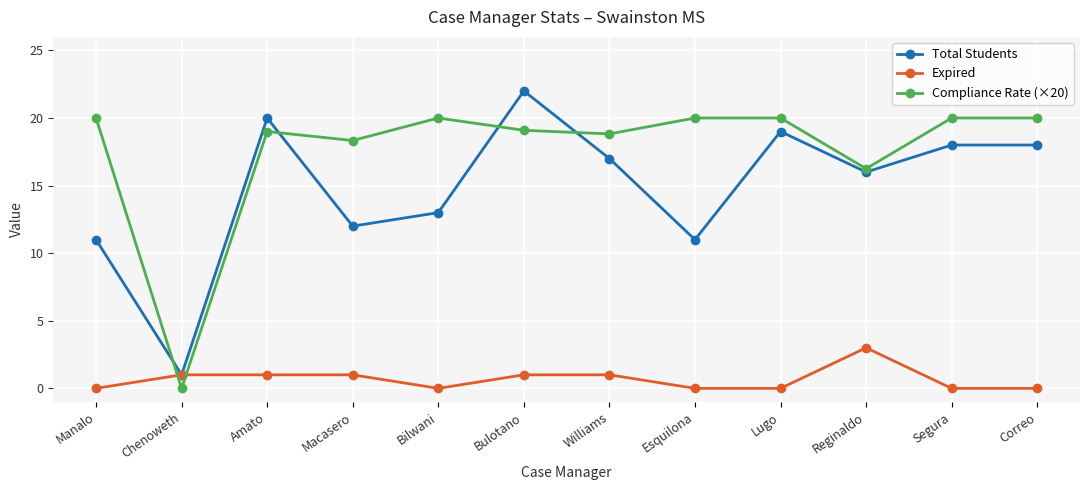

What are all the series names shown in the legend?

Total Students, Expired, Compliance Rate (×20)